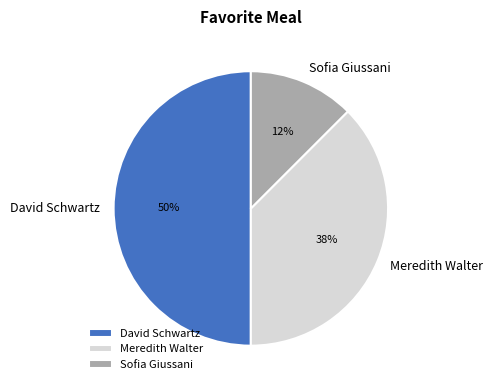

Is the sum of Meredith Walter and David Schwartz greater than half?

Yes